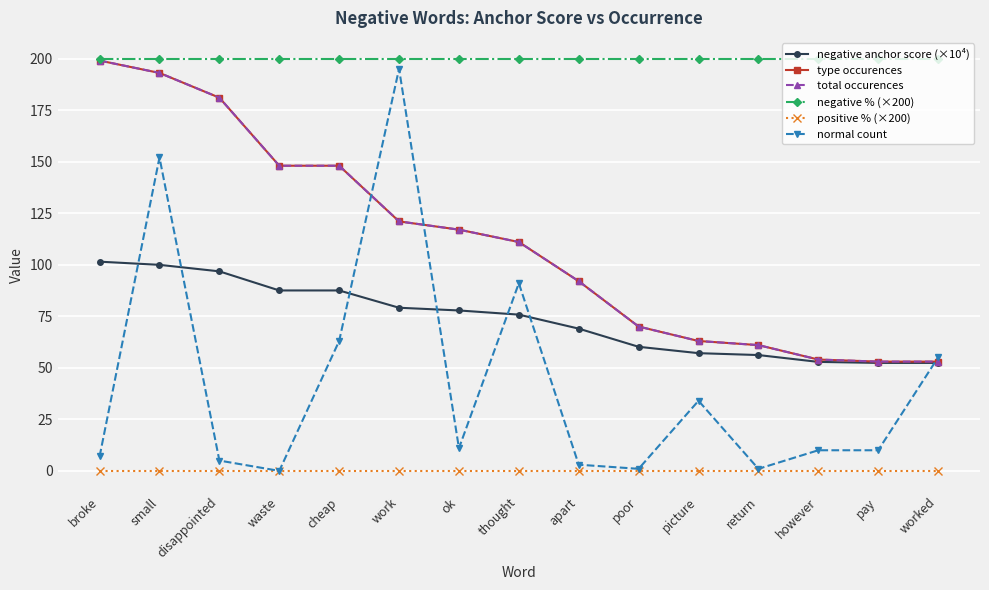

What are all the series names shown in the legend?

negative anchor score (×10⁴), type occurences, total occurences, negative % (×200), positive % (×200), normal count